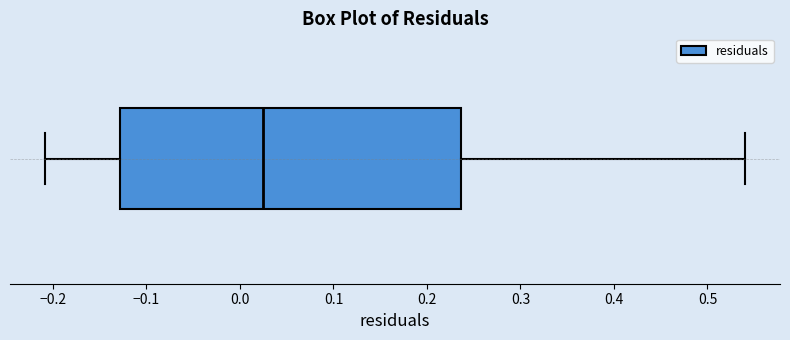

Where does the right whisker of the box end on the x-axis? The values are not printed on the chart, so give them approximately, as read against the axis.

0.54